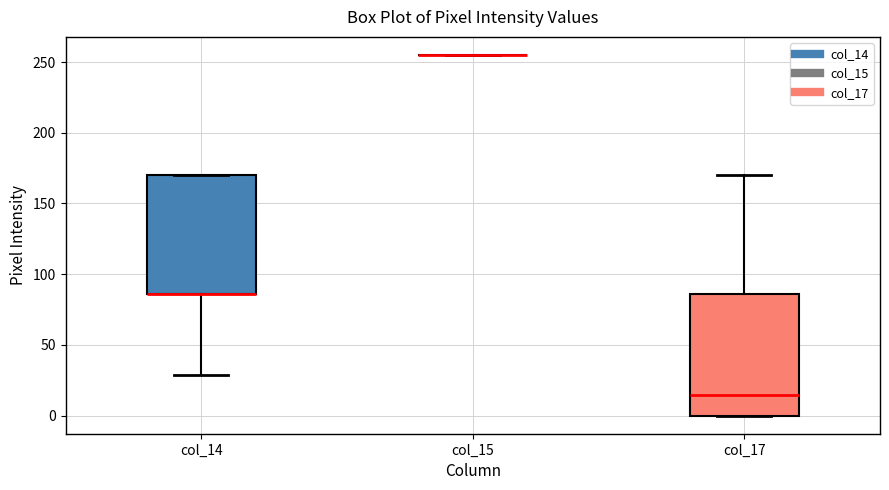

Reading left to right, transcribe this box plot: for each box, give where its median line is, the range the box spans, and where its two whiskers end, as read against the y-axis. The values are not printed on the chart, so give them approximately, as read against the axis.

col_14: median 85 (drawn on the box's lower edge), box 85 to 170, whiskers 30 to 170
col_15: box collapsed to a line at 255, whiskers 255 to 255
col_17: median 15, box 0 to 85, whiskers 0 to 170